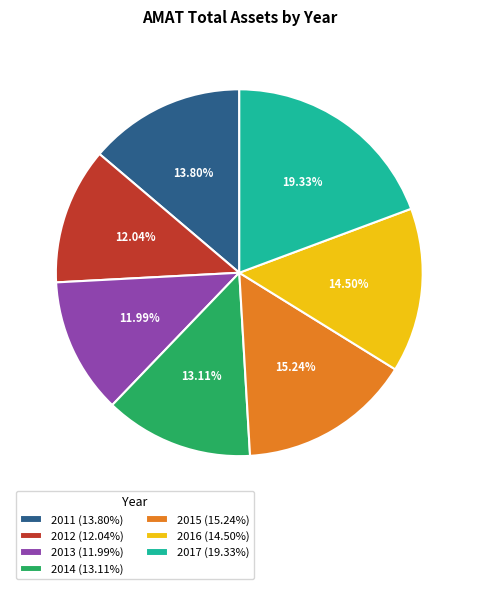

To the nearest percent, what is the average slice percentage?

14%